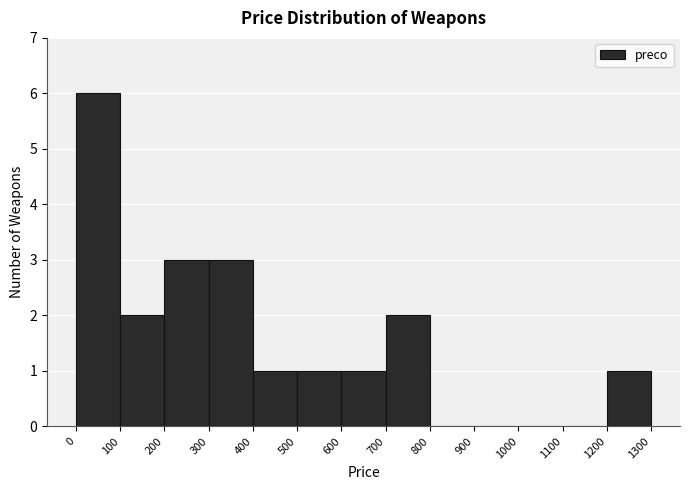

What is the height of the bar covering 400 to 500 on the x-axis? The values are not printed on the chart, so give them approximately, as read against the axis.

1